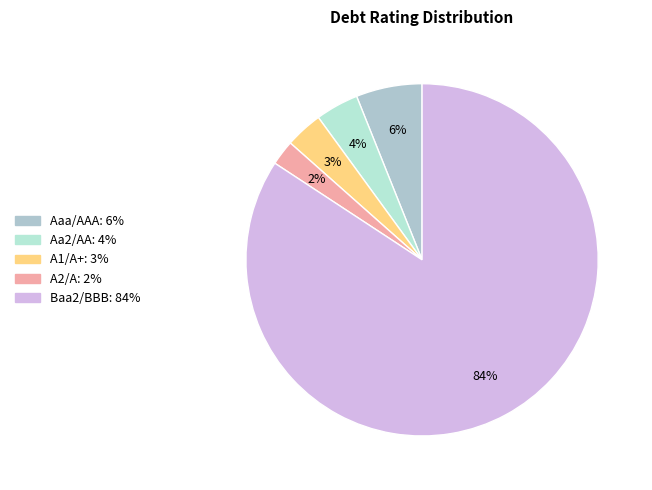

Does A2/A account for over 50% of the chart?

No